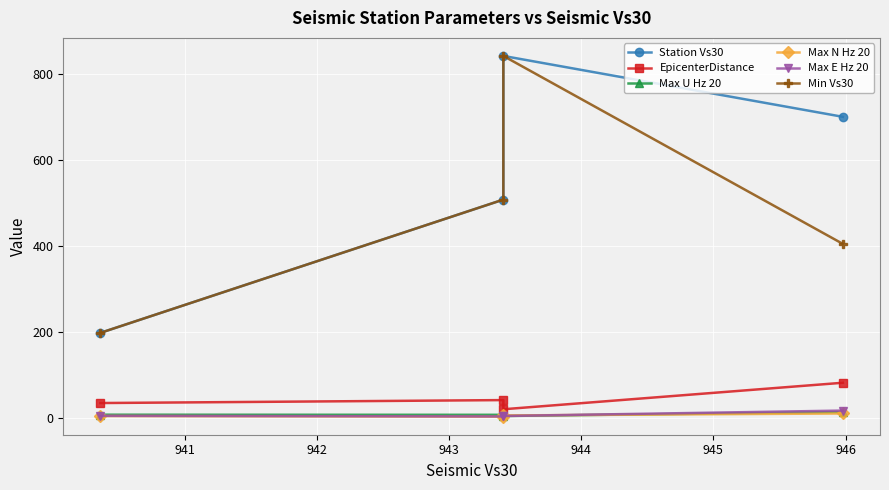

What is the minimum value shown in the chart?

3.3